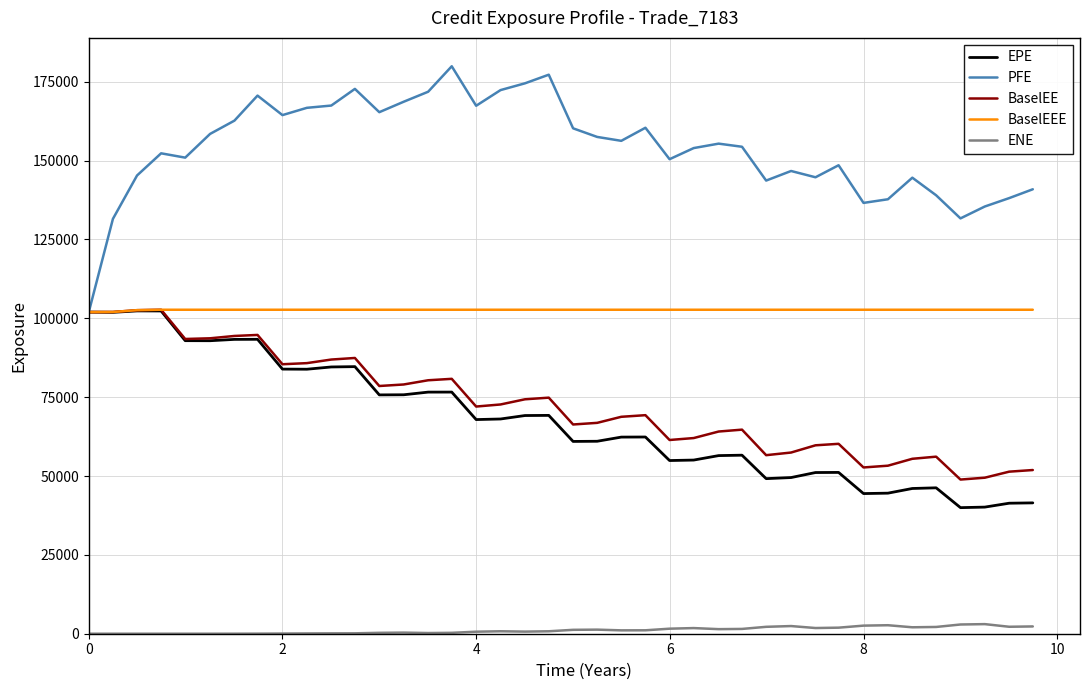

True or false: ENE and BaselEEE cross at least once.

False